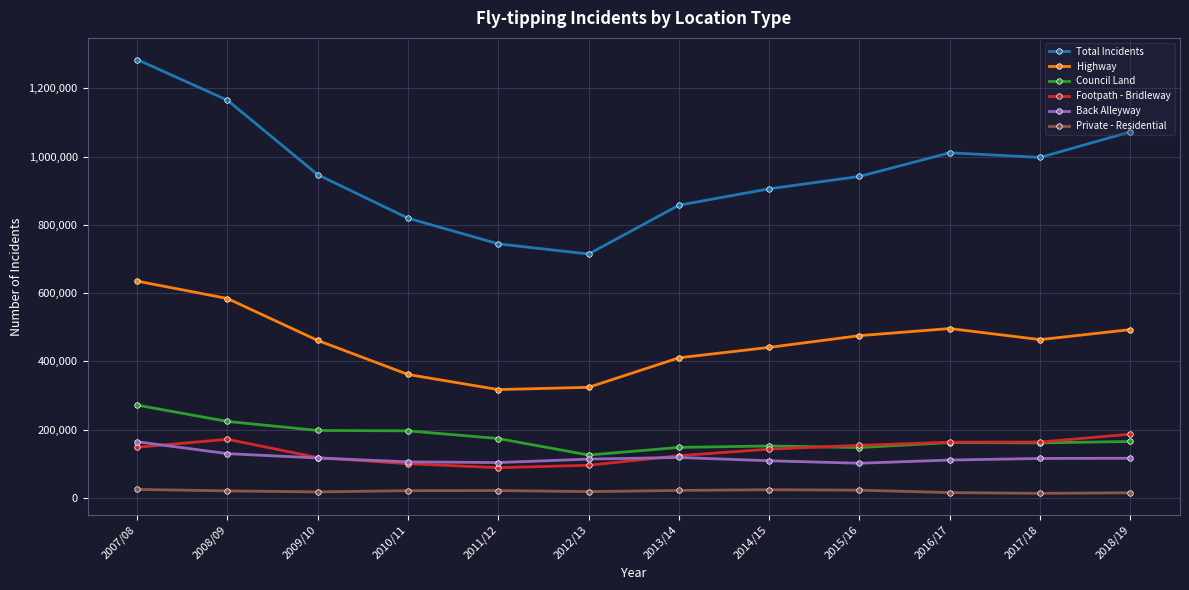

What is the total value across all series at 2010/11?

1606294.0